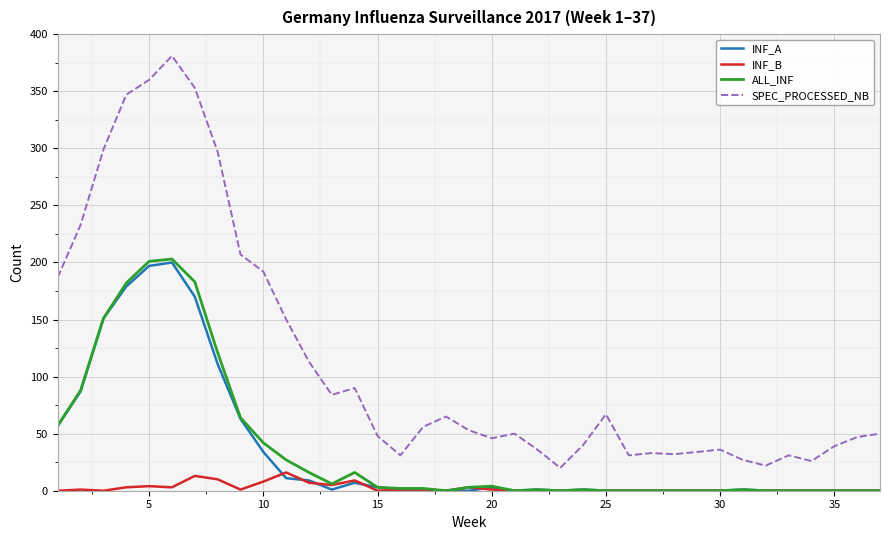

True or false: ALL_INF and SPEC_PROCESSED_NB intersect in this chart.

False